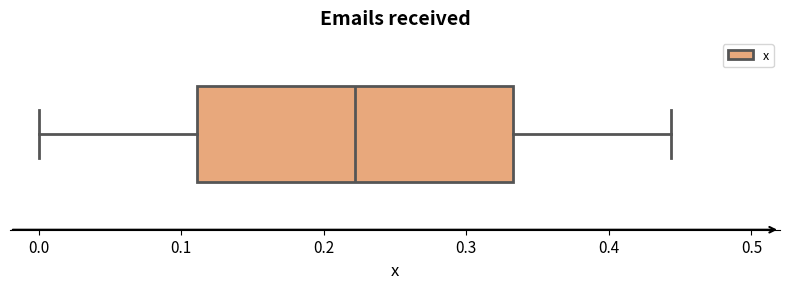

Transcribe this box plot: give where the median line is, the range the box spans, and where the two whiskers end, as read against the x-axis. The values are not printed on the chart, so give them approximately, as read against the axis.

median 0.22, box 0.11 to 0.33, whiskers 0.00 to 0.44